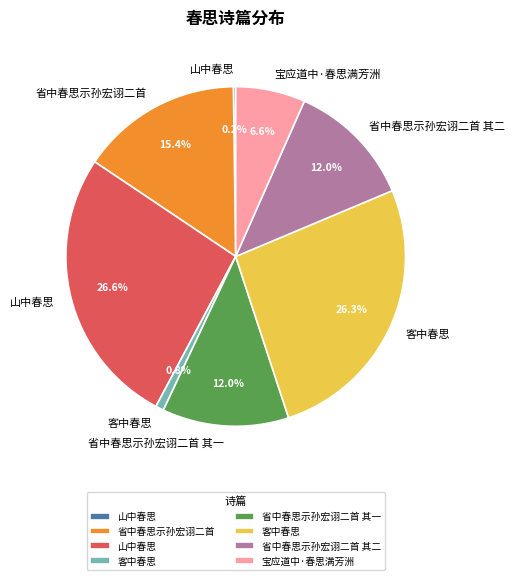

Does any single category account for the majority?

No